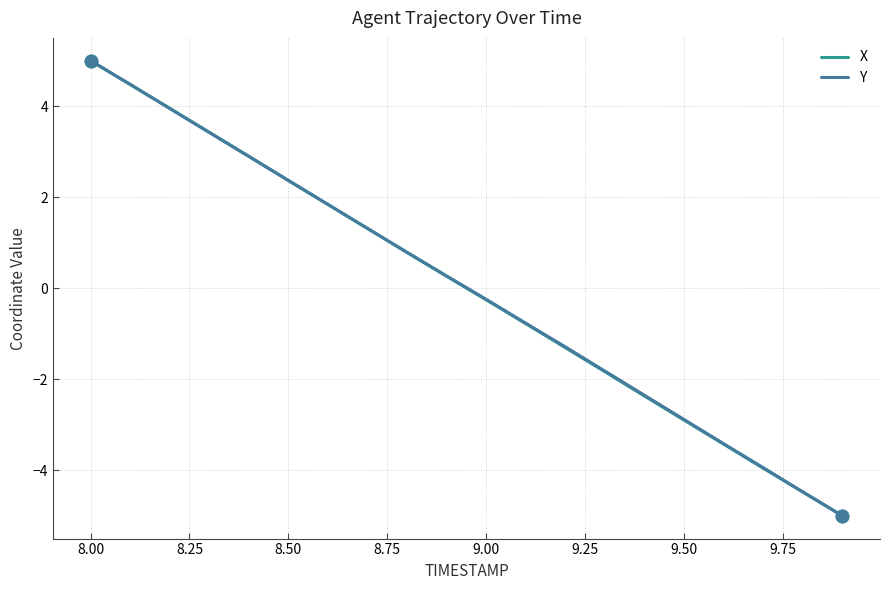

What is the minimum value shown in the chart?

-5.0